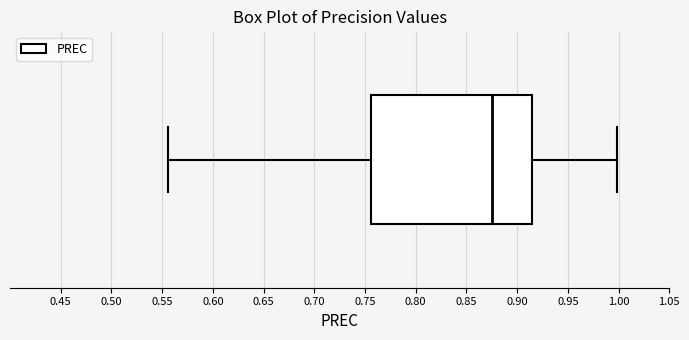

Transcribe this box plot: give where the median line is, the range the box spans, and where the two whiskers end, as read against the x-axis. The values are not printed on the chart, so give them approximately, as read against the axis.

median 0.875, box 0.755 to 0.915, whiskers 0.555 to 1.000